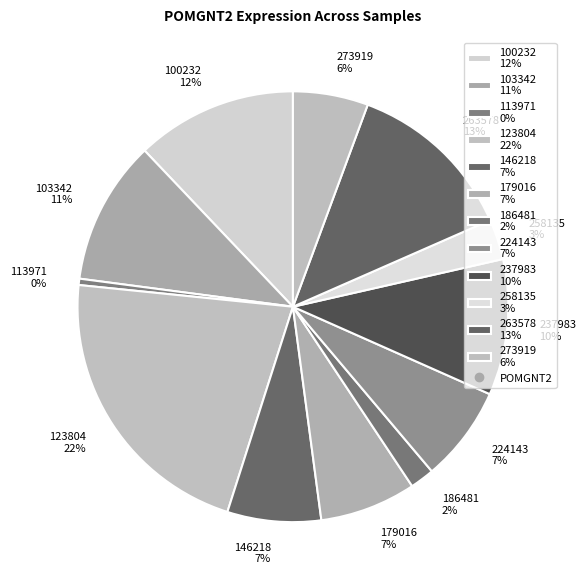

What percentage is the 237983 slice, to the nearest percent?

10%